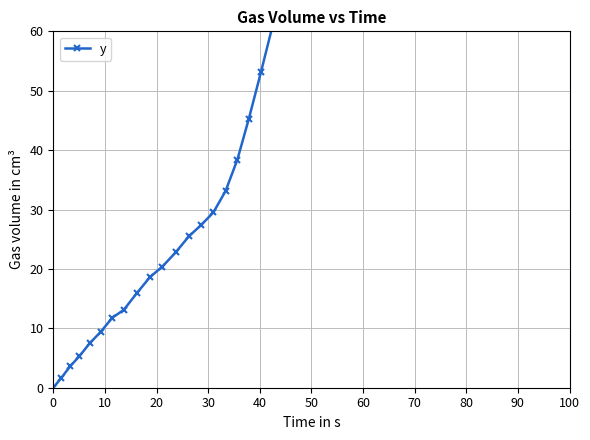

How many positive values are there?

39